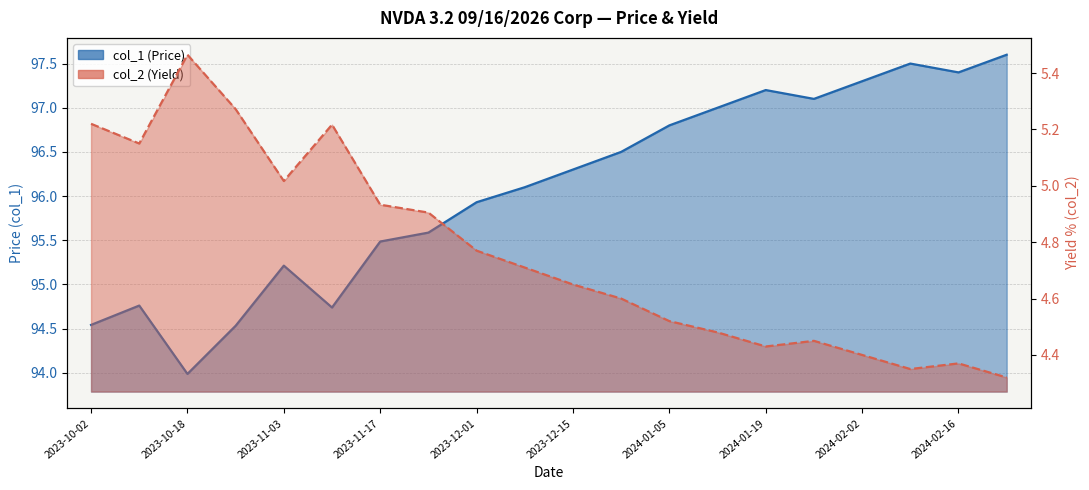

The value of col_1 (Price) line at 2023-10-18 is 148.9. True or false?

False